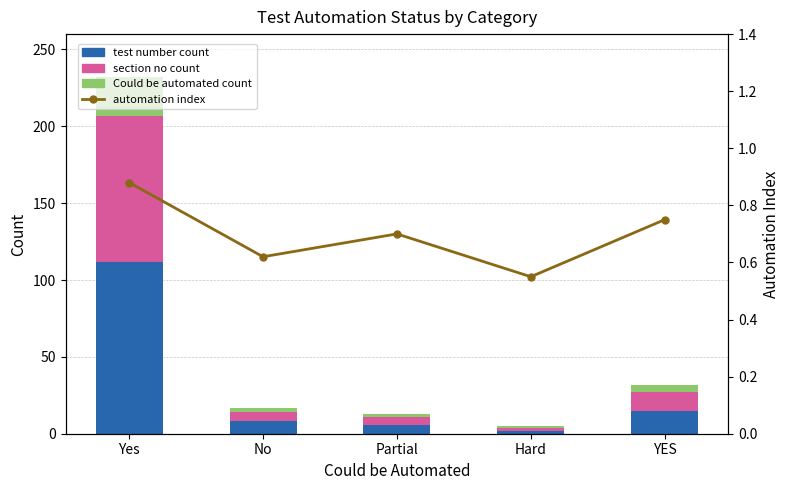

What is the difference between the maximum and minimum values in the automation index series?

0.3